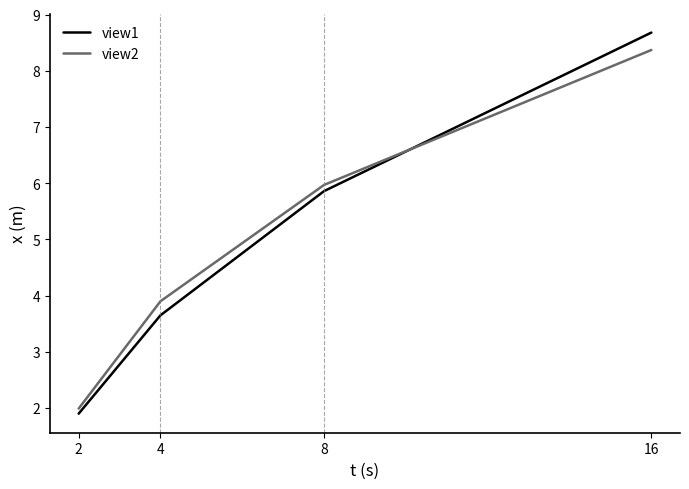

What is the smallest value displayed?

1.9